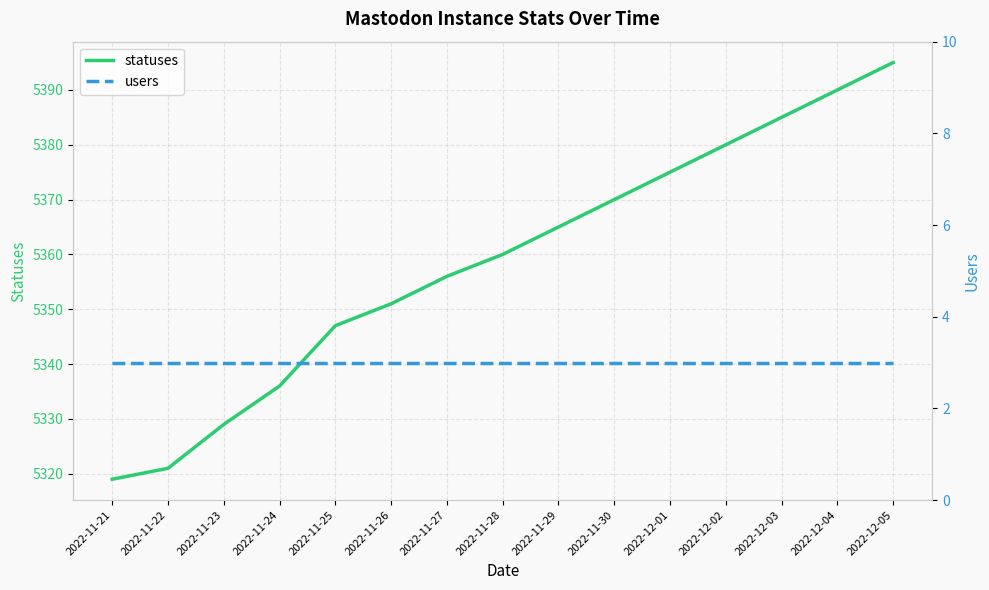

Does the chart display data point markers on the line(s)?

No